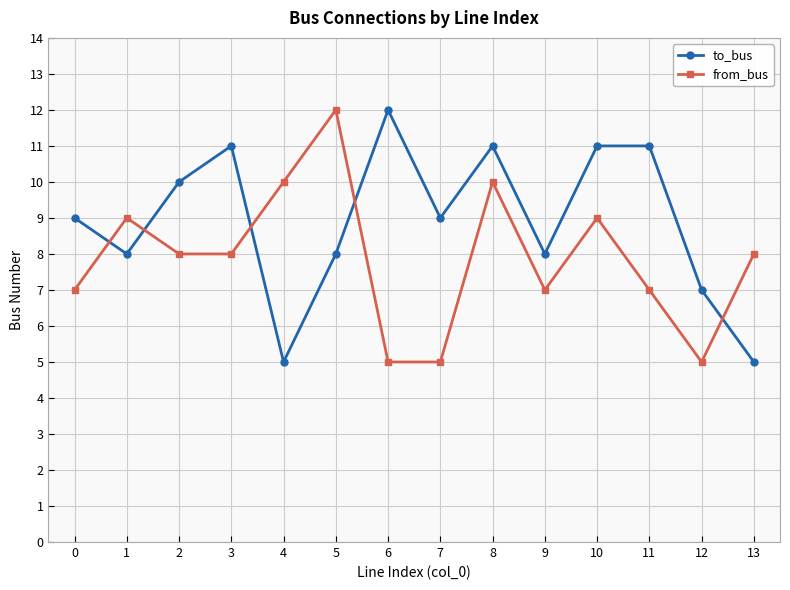

Reading left to right, what are all the values shown in this chart?

to_bus: 0=9	1=8	2=10	3=11	4=5	5=8	6=12	7=9	8=11	9=8	10=11	11=11	12=7	13=5
from_bus: 0=7	1=9	2=8	3=8	4=10	5=12	6=5	7=5	8=10	9=7	10=9	11=7	12=5	13=8